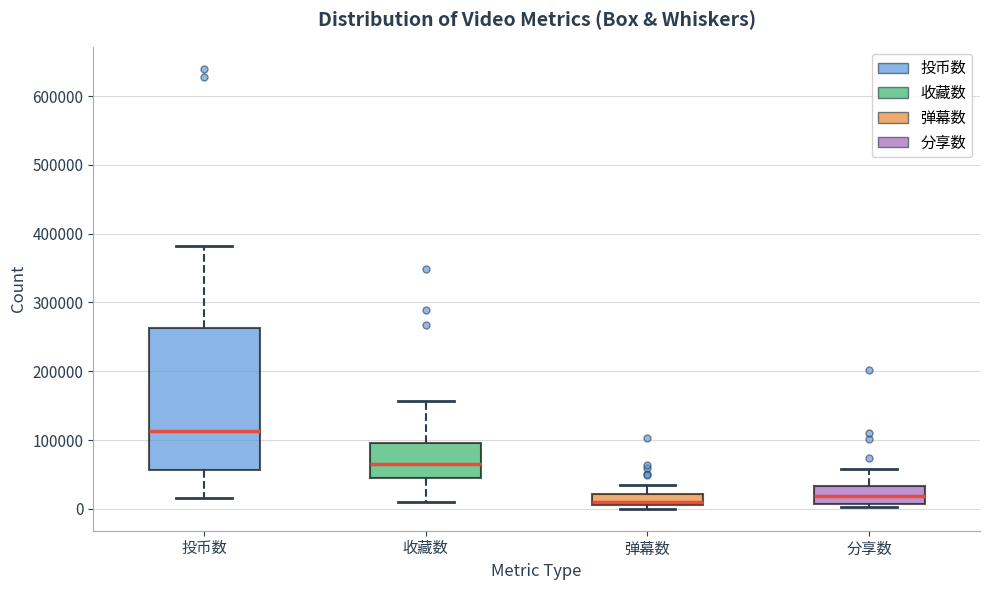

Which box is the tallest, from its lower edge to its upper edge?

投币数